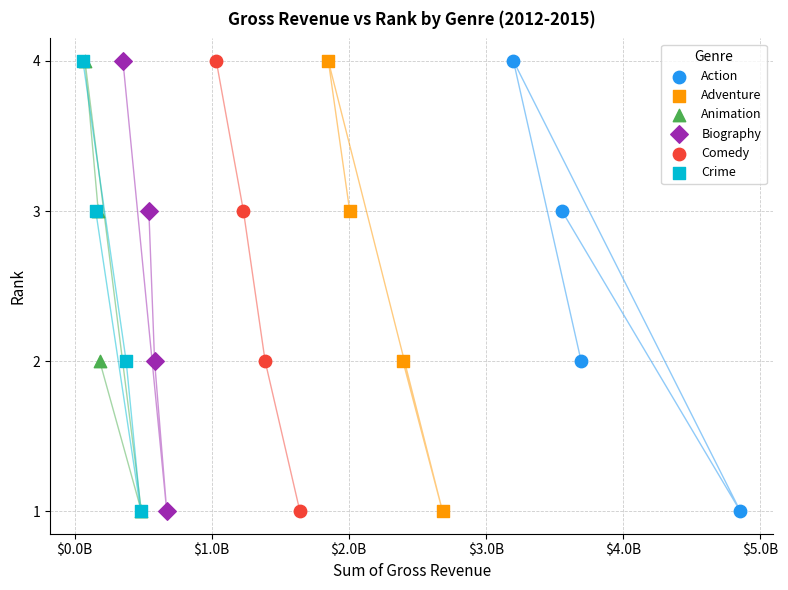

What are all the series names shown in the legend?

Action, Adventure, Animation, Biography, Comedy, Crime